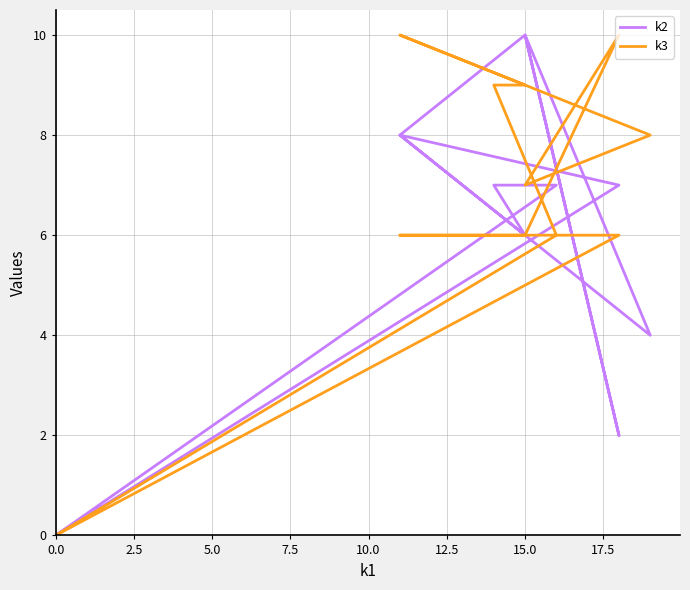

How many times do k2 and k3 cross each other?

4